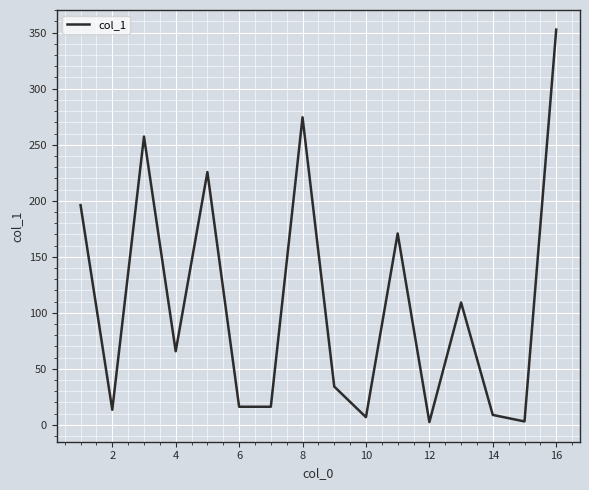

What is the difference between the maximum and minimum values?

350.2